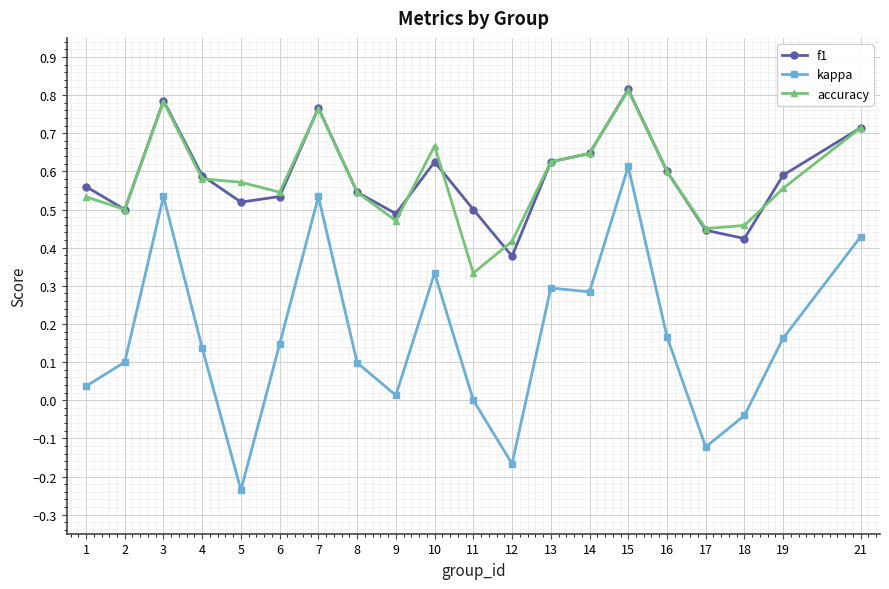

What is the total value across all series at 2?

1.1